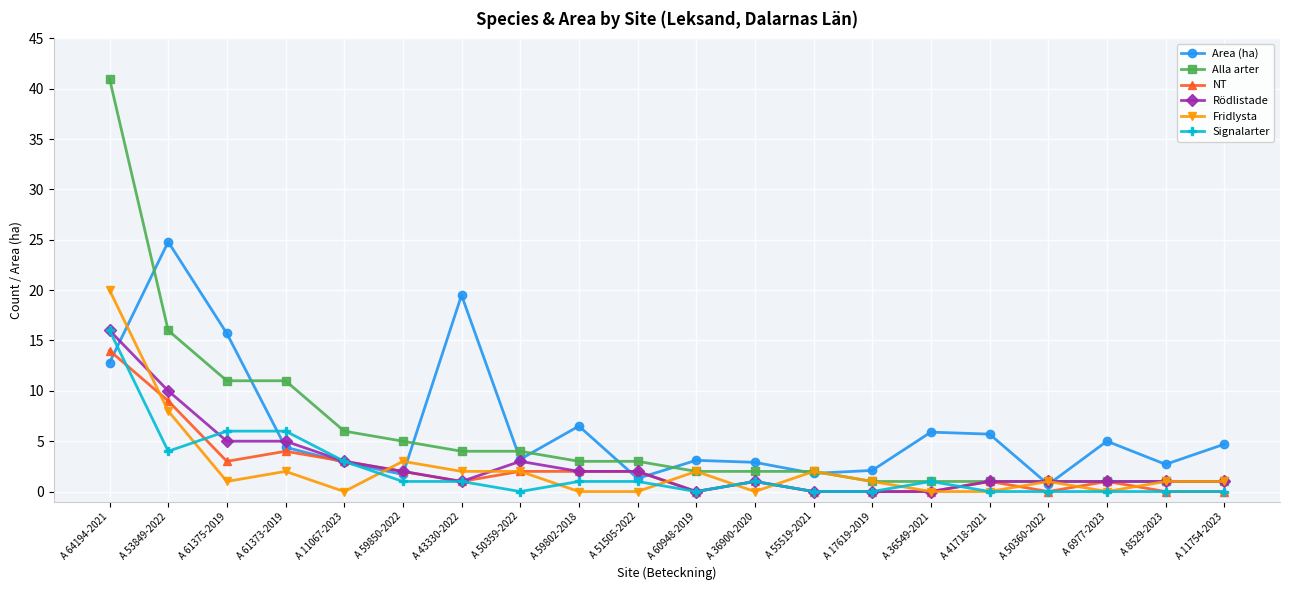

How many distinct data groups are displayed?

6